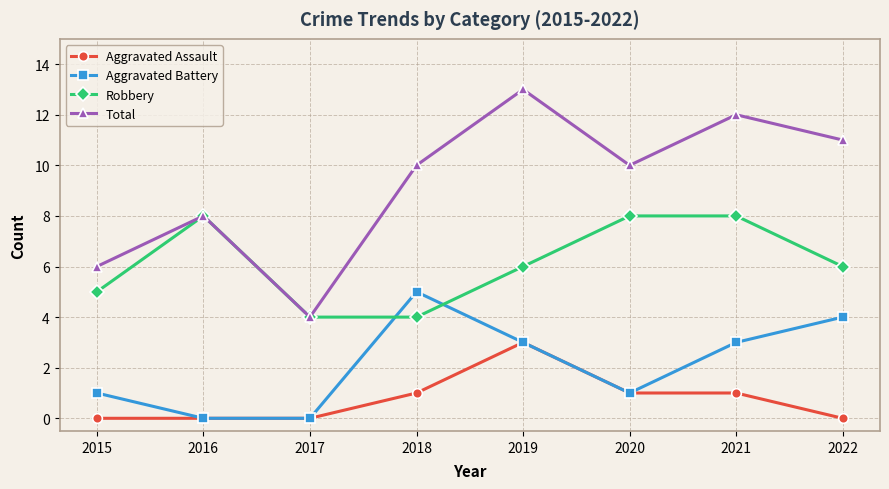

How many categories are shown in the chart?

8